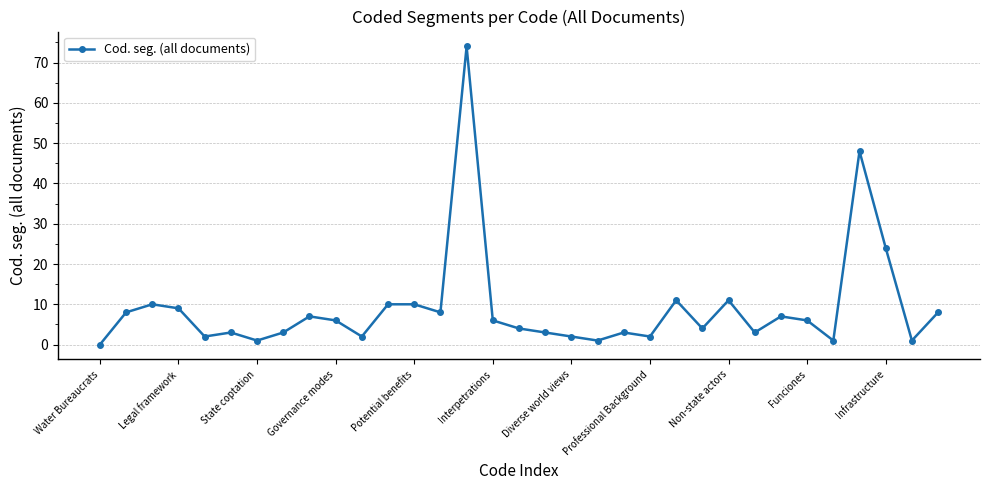

True or false: there are more than 0 points higher than both neighbors.

True